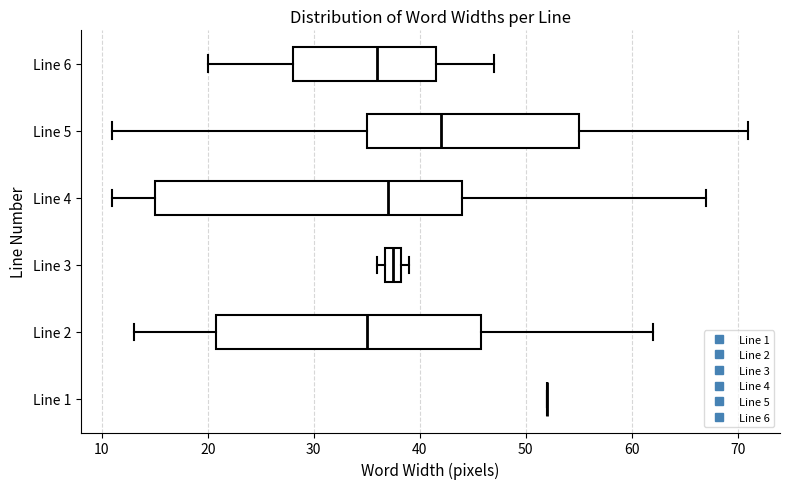

Comparing the boxes themselves (not the whiskers), which one is the widest?

Line 4